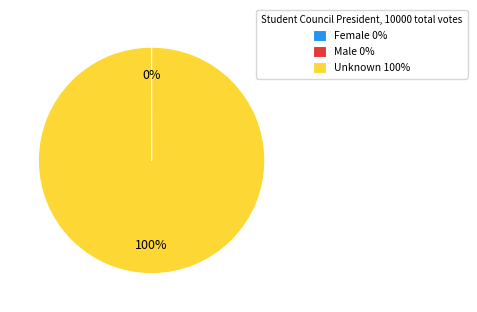

Is there any slice that represents more than half of the pie?

Yes